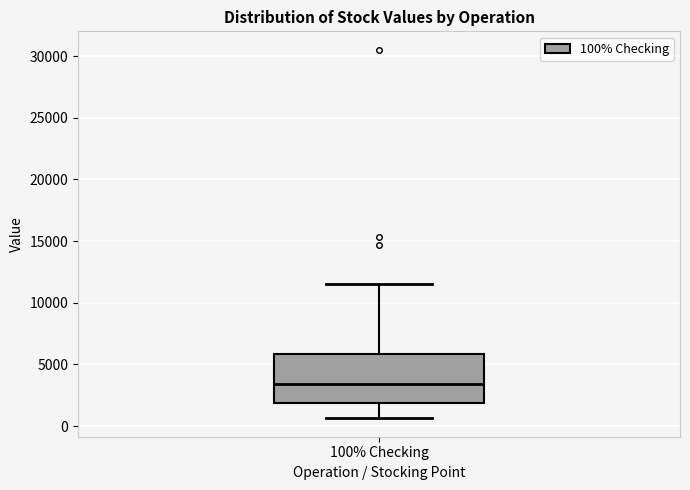

Transcribe this box plot: give where the median line is, the range the box spans, and where the two whiskers end, as read against the y-axis. The values are not printed on the chart, so give them approximately, as read against the axis.

median 3500, box 2000 to 6000, whiskers 500 to 11500